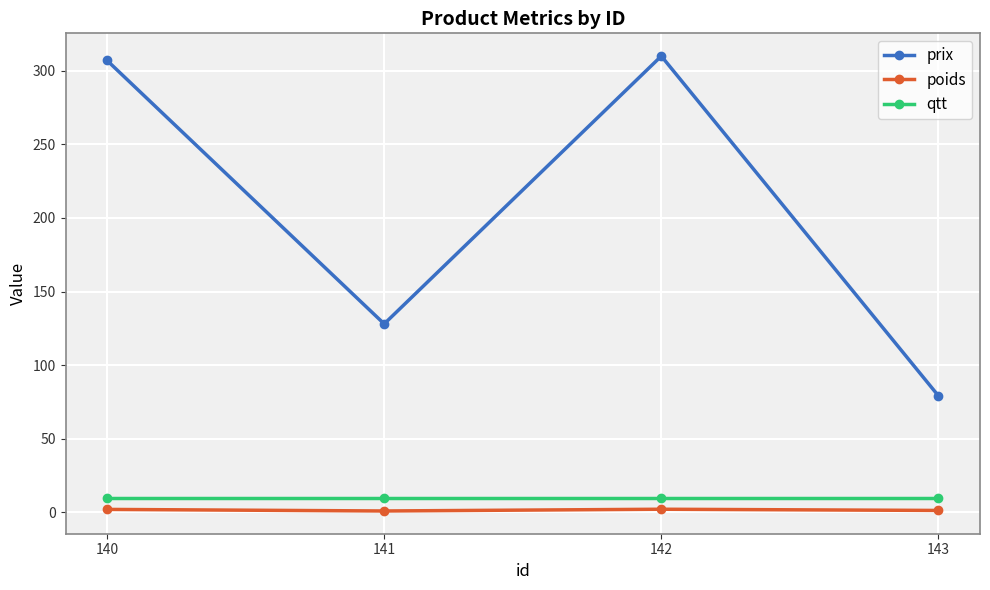

What is the difference between the prix values at 141 and 142?

182.0